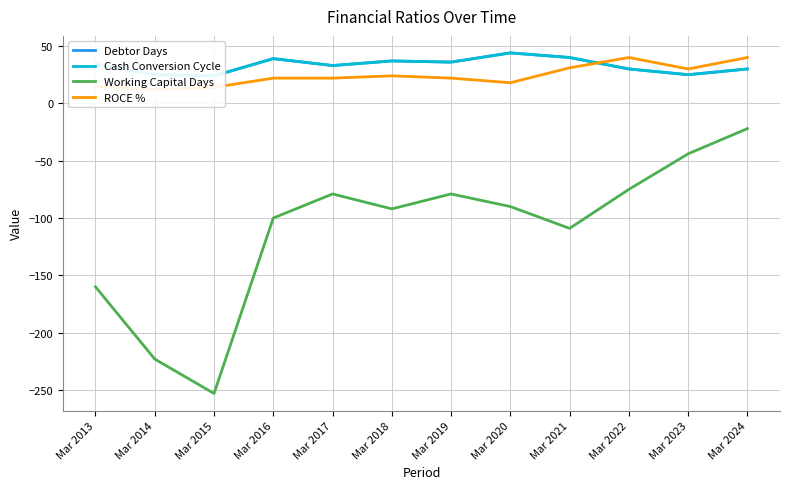

What is the approximate value of Cash Conversion Cycle at Mar 2013?

34